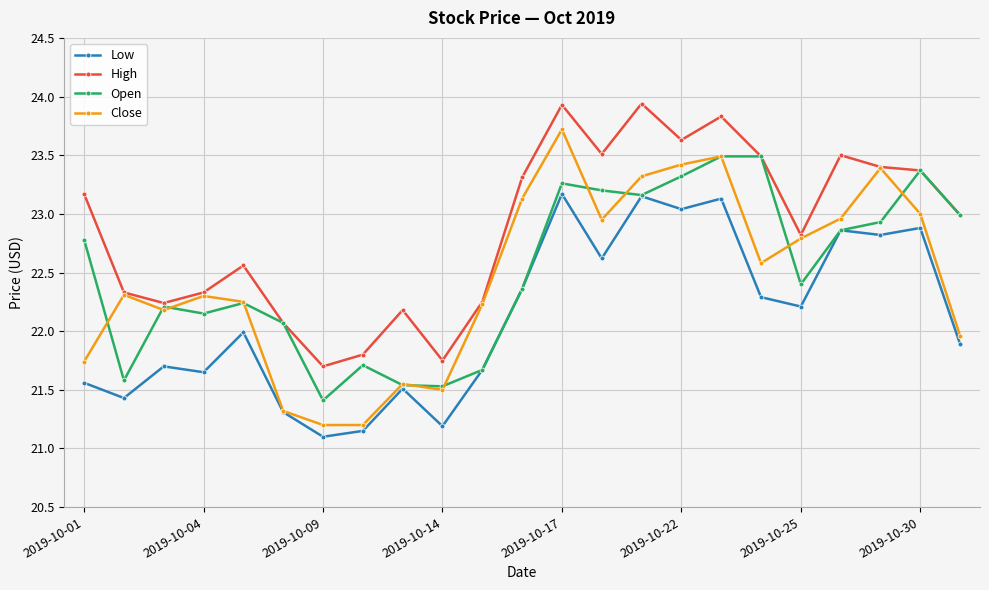

True or false: High and Low cross at least once.

False